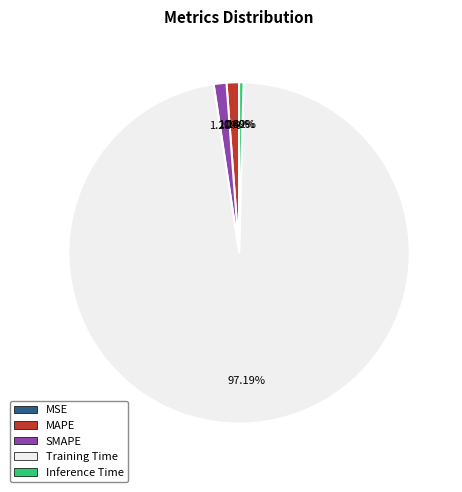

To the nearest percent, what portion does MAPE represent?

1%